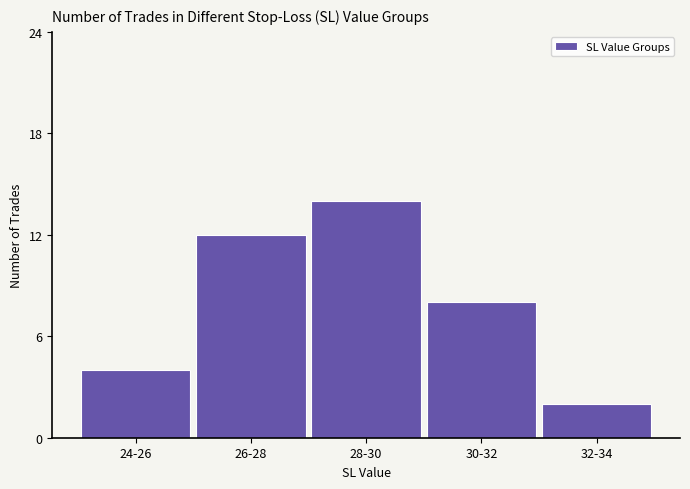

Reading left to right, list all the values displayed in this chart.

24-26=4	26-28=12	28-30=14	30-32=8	32-34=2